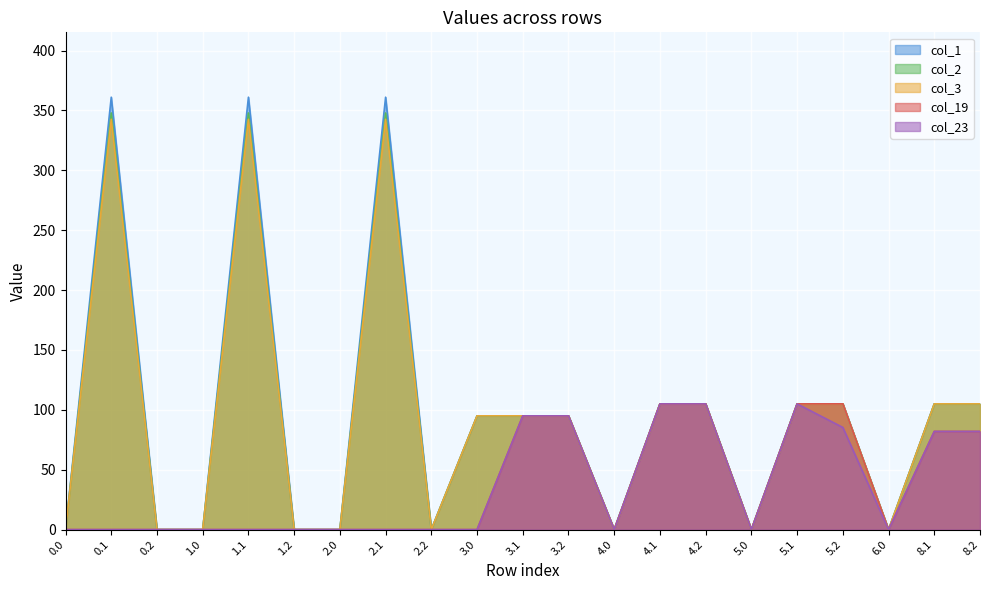

True or false: col_2 and col_19 cross at least once.

False